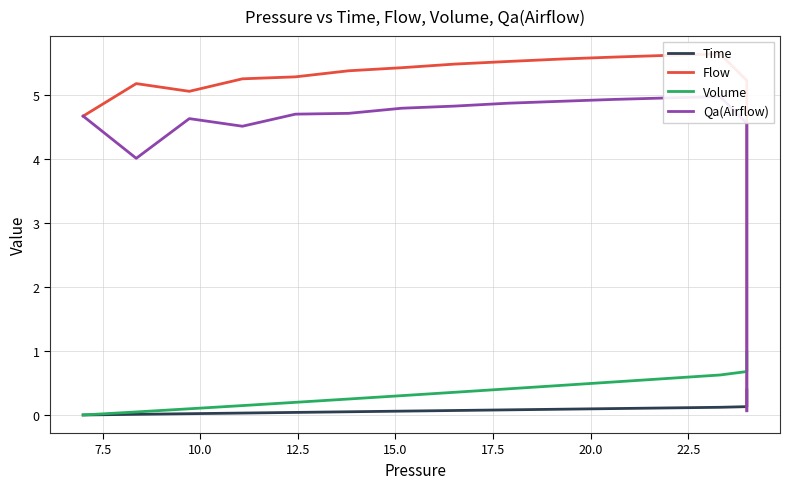

How many lines are shown in the chart?

4